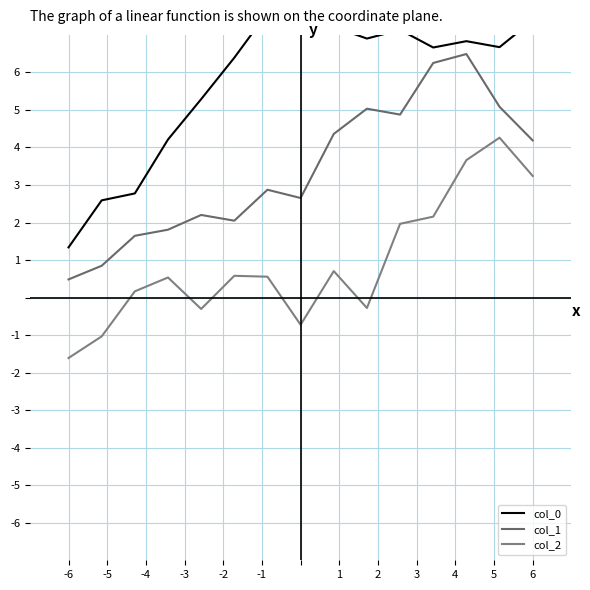

Between -3 and -2, which is larger?

-2